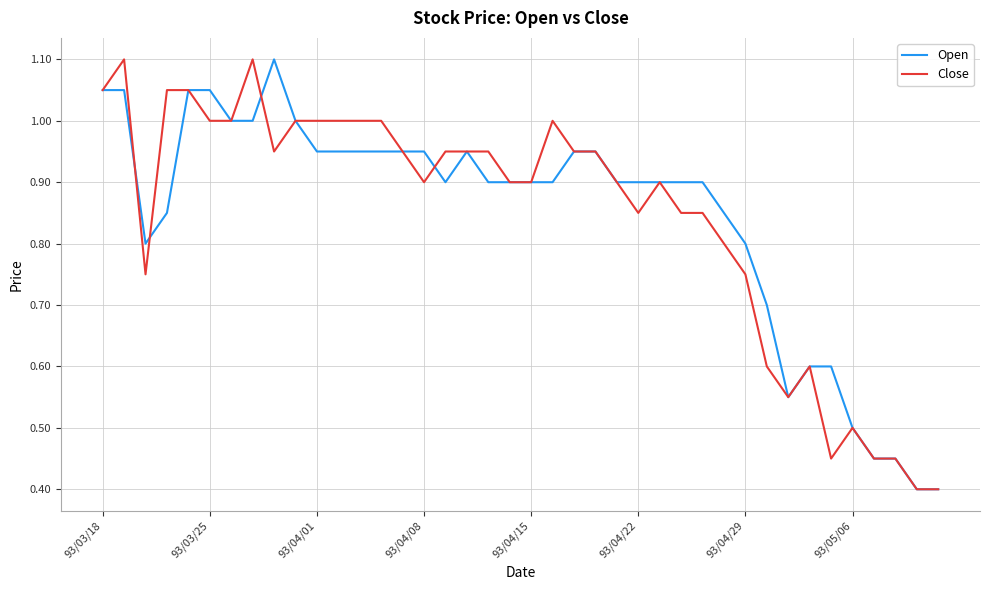

What is the smallest value displayed?

0.4